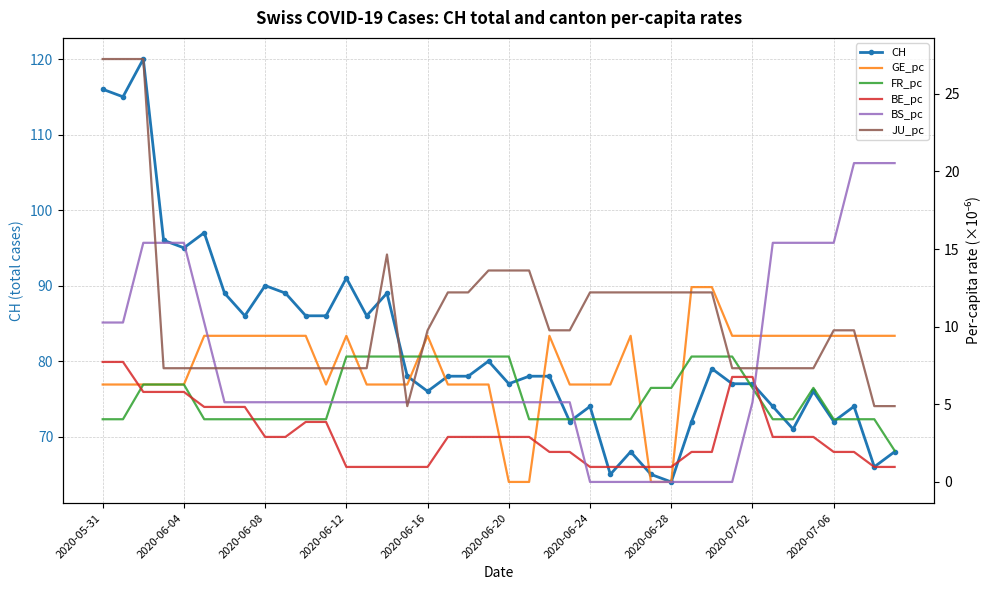

What is the maximum value for JU_pc?

27.2